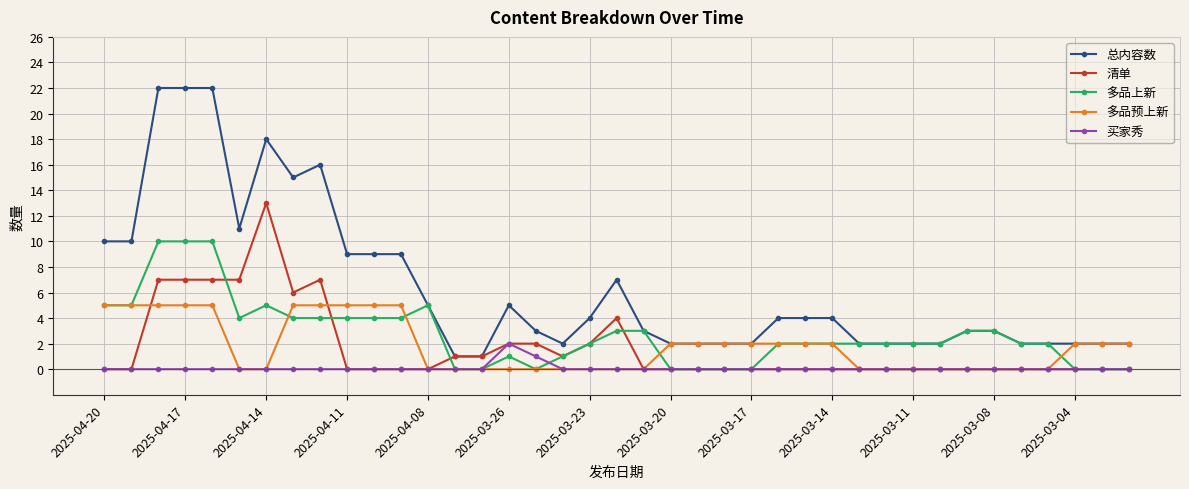

Which series has the largest total across all categories?

总内容数